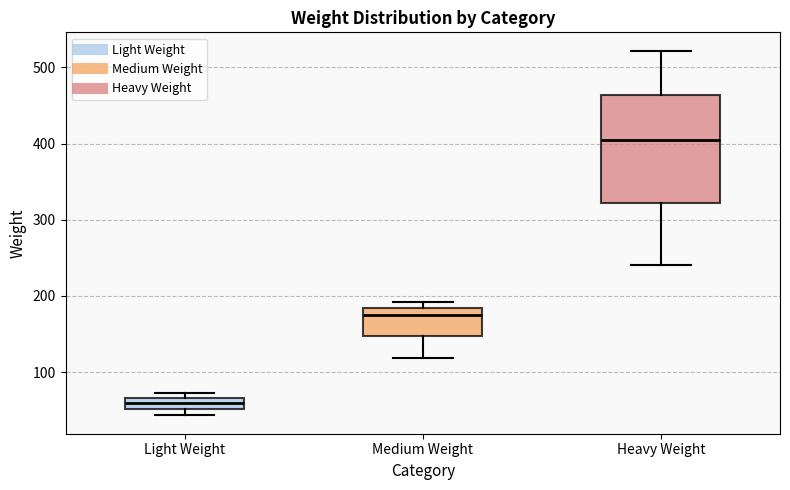

Comparing the boxes themselves (not the whiskers), which one is the tallest?

Heavy Weight